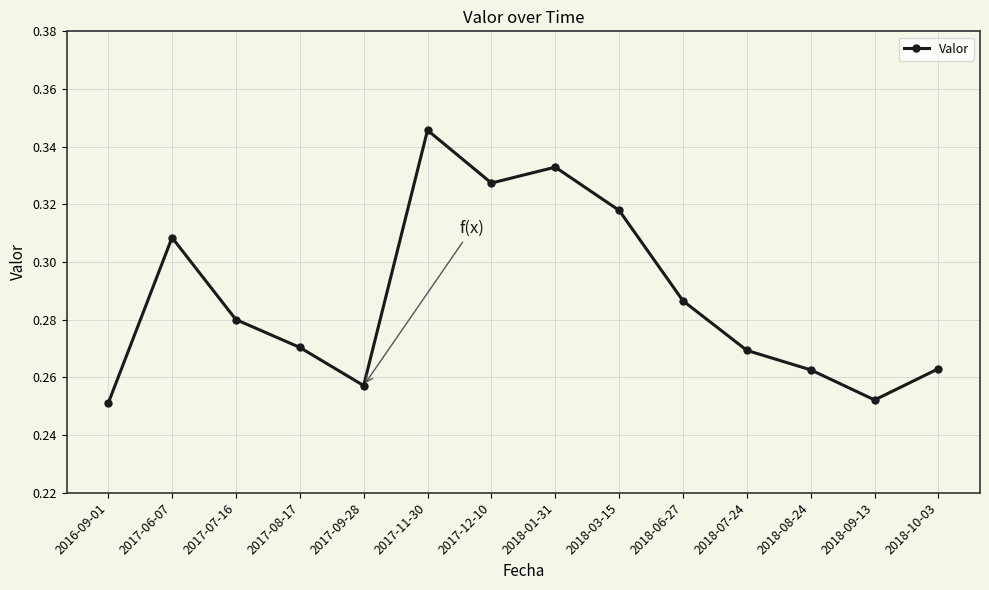

How many points are lower than both their immediate neighbors (excluding endpoints)?

3